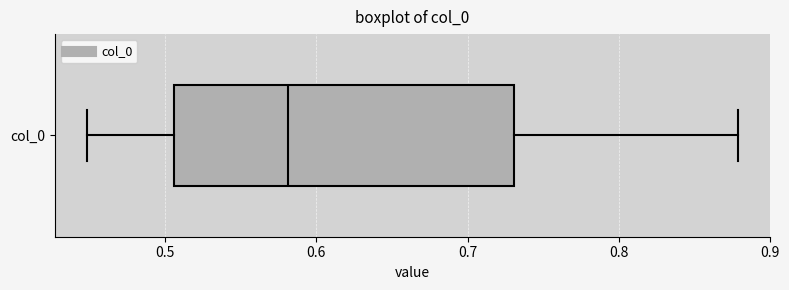

Where does the median line of the box for col_0 sit on the x-axis? The values are not printed on the chart, so give them approximately, as read against the axis.

0.58